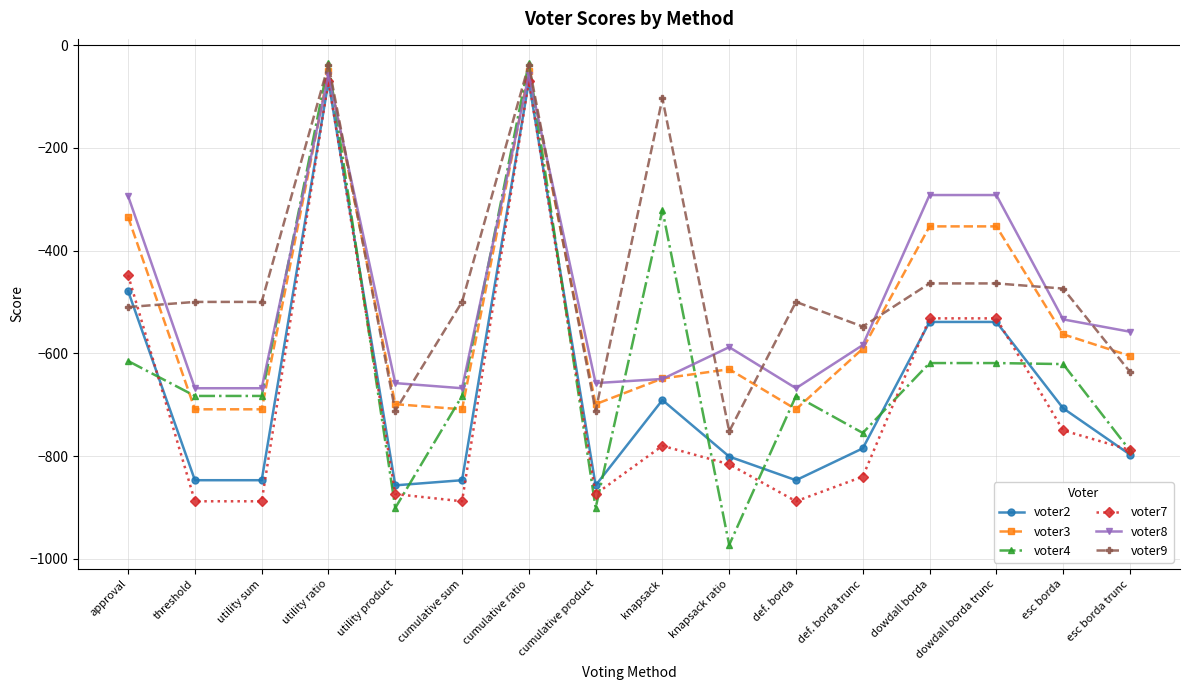

What is the label of the 10th point from the left?

knapsack ratio